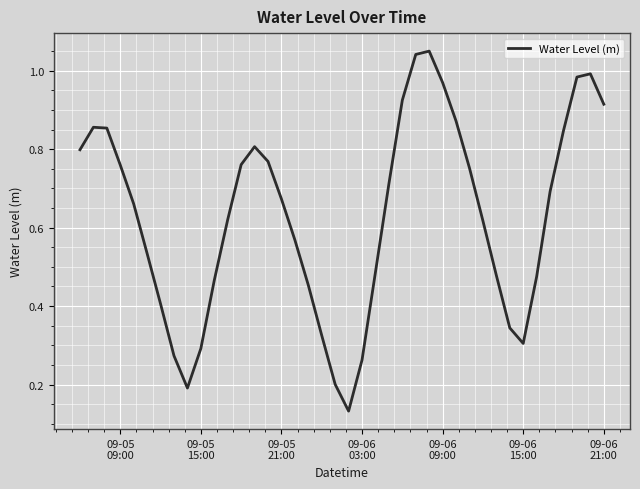

Does the chart have visible grid lines?

Yes